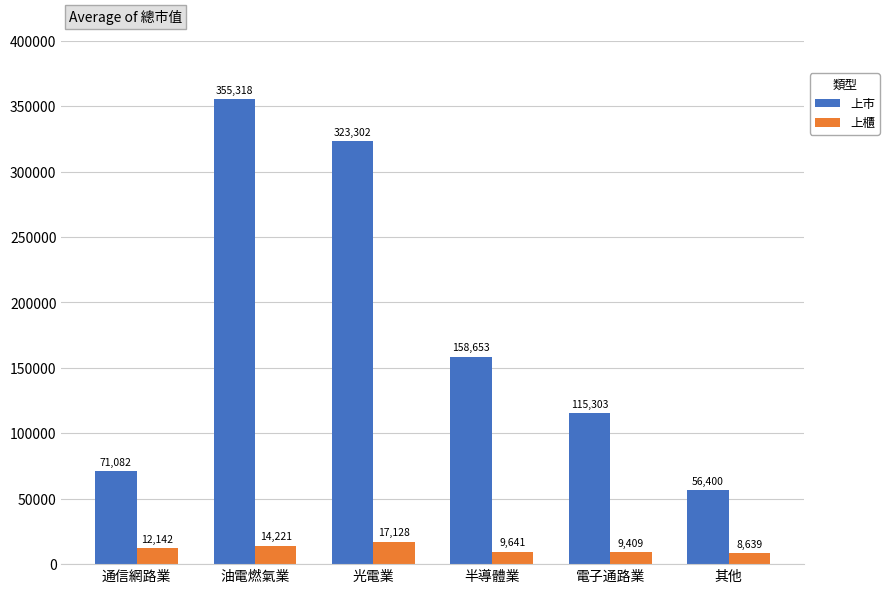

What is the total value across all series at 電子通路業?

124712